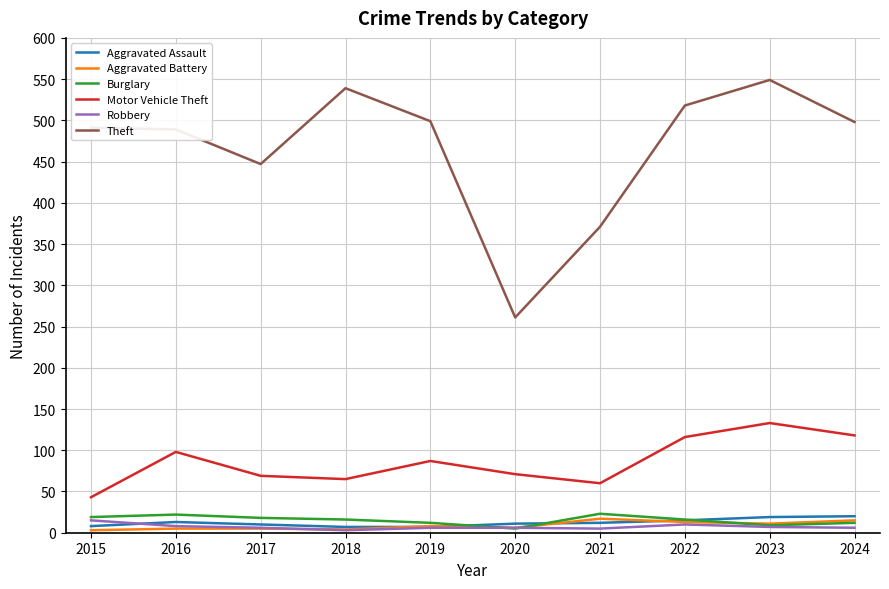

What is the approximate value of Motor Vehicle Theft at 2023, to the nearest 5?

135